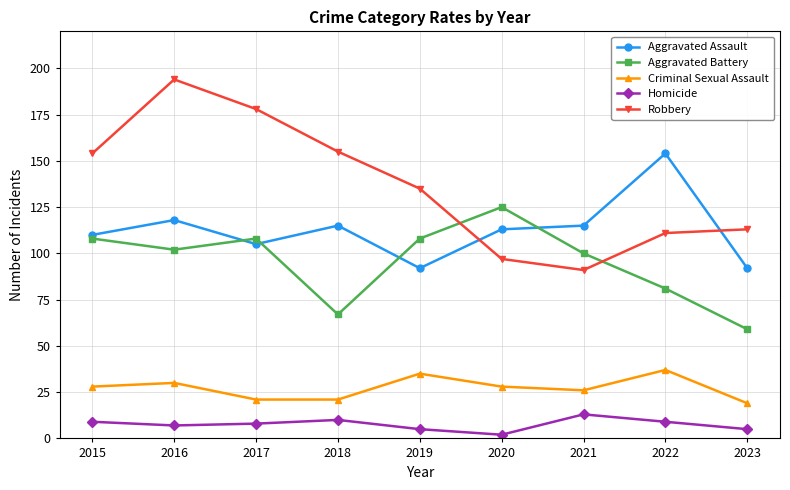

At which label is Aggravated Assault closest to 123?

2016